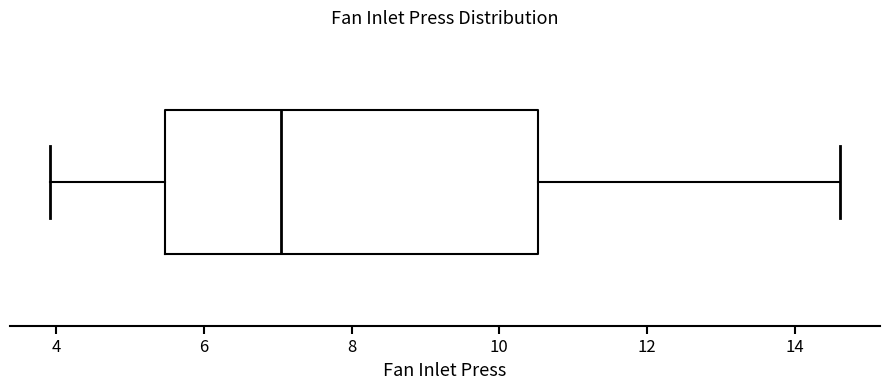

Where is the left edge of the box on the x-axis? The values are not printed on the chart, so give them approximately, as read against the axis.

5.4